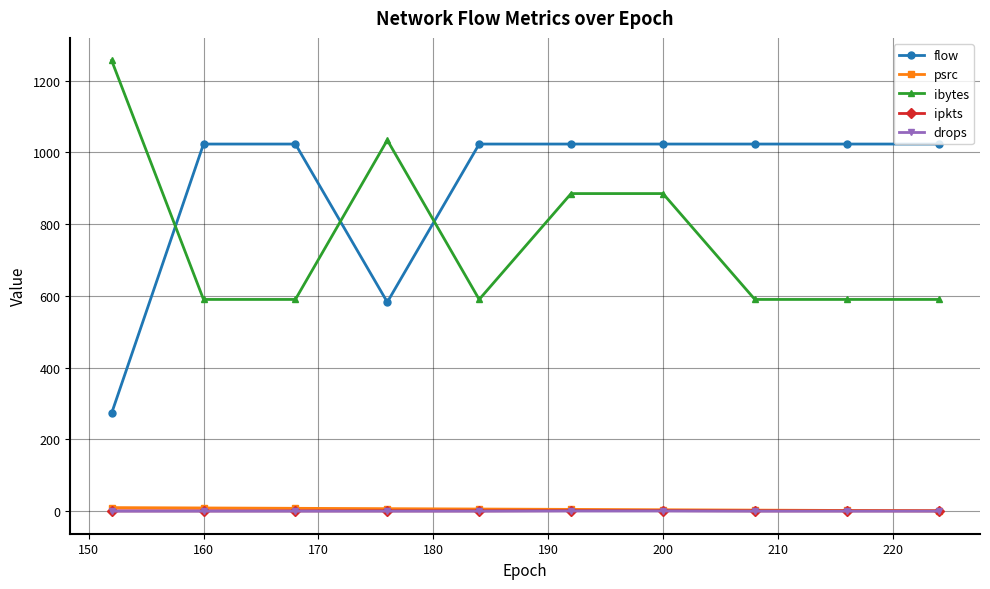

What is the minimum value for ibytes?

590.0